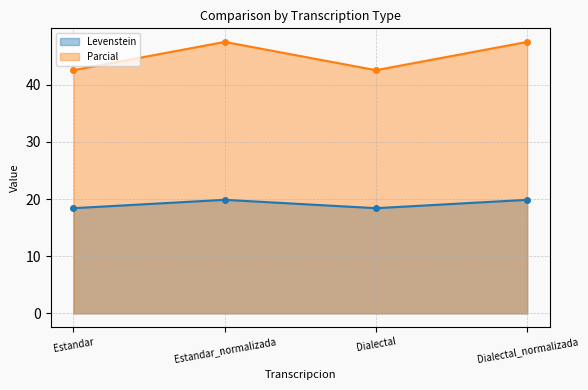

What is the minimum value shown in the chart?

18.4